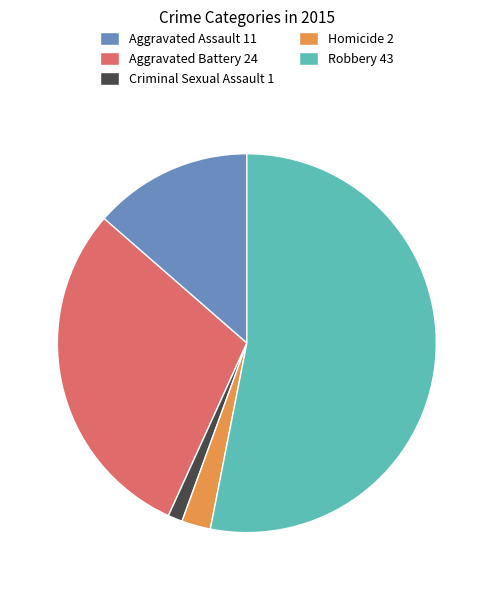

What is the ratio of the value at Robbery 43 to the value at Aggravated Assault 11?

3.9